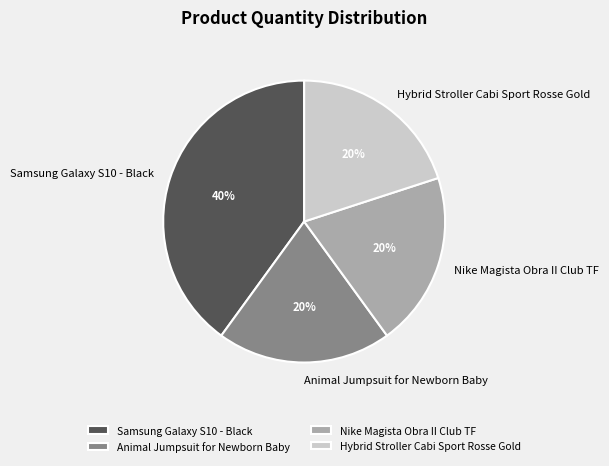

How many slices are in this pie chart?

4